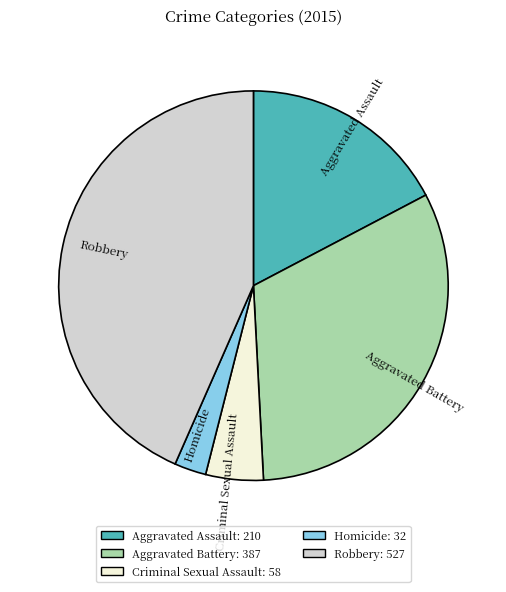

How many segments does this pie chart have?

5